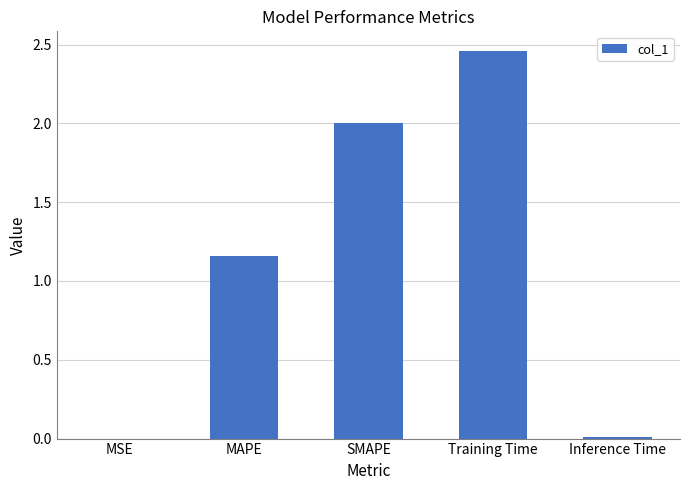

True or false: the data shows 0.0 at Inference Time.

True